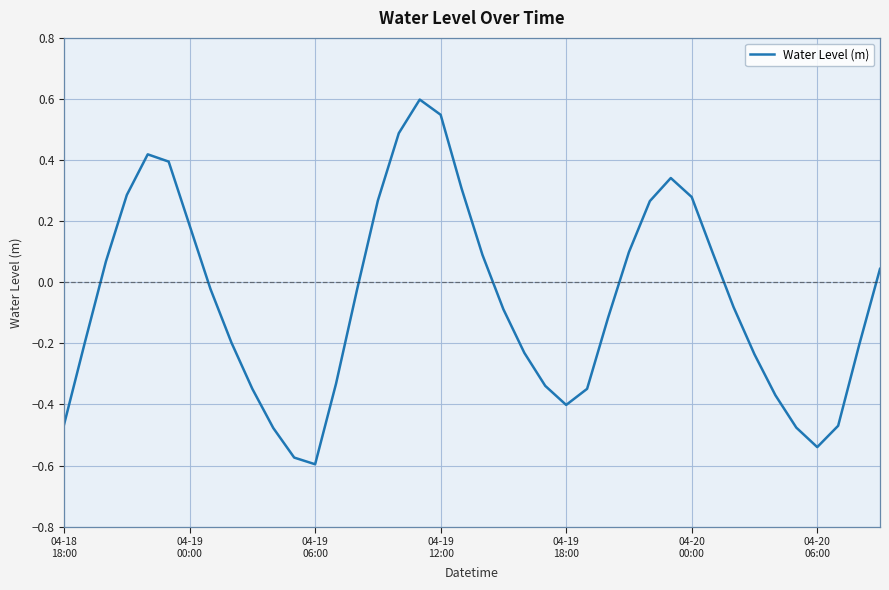

What is the greatest value displayed?

0.6